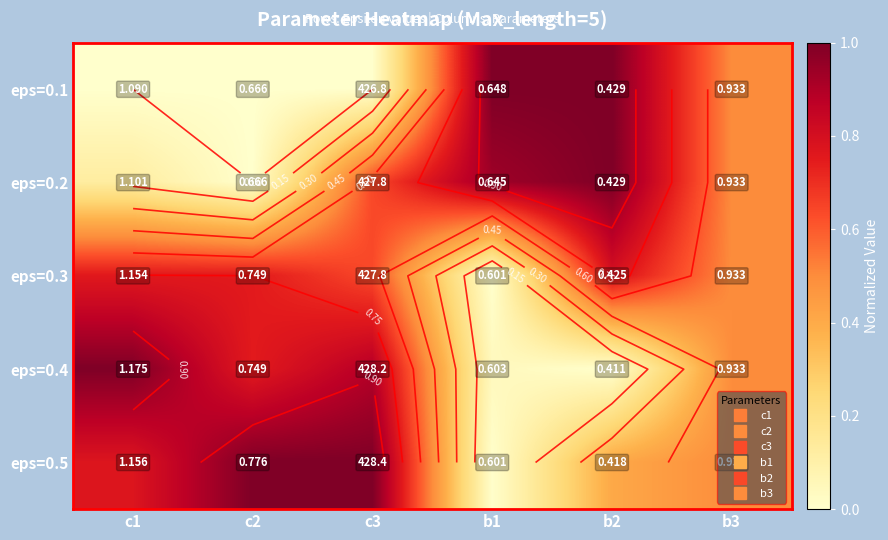

Is it true that eps=0.3 equals 0.5 at c1?

False